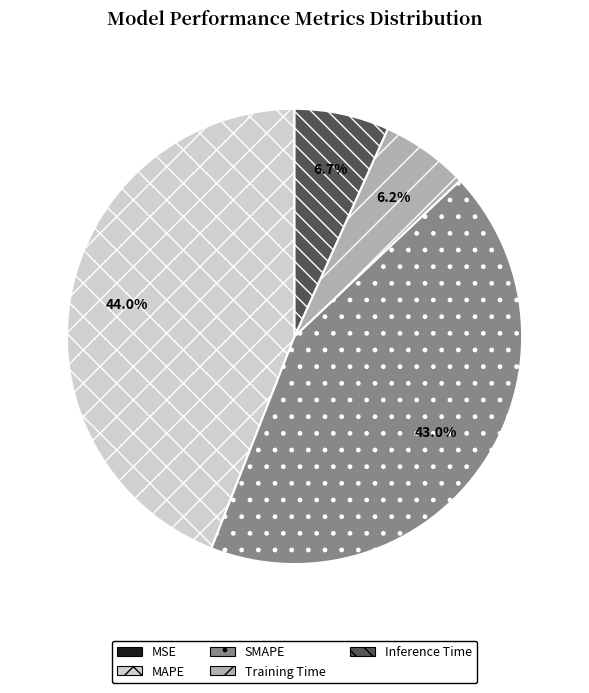

How much of the chart is everything except Training Time?

93.8%